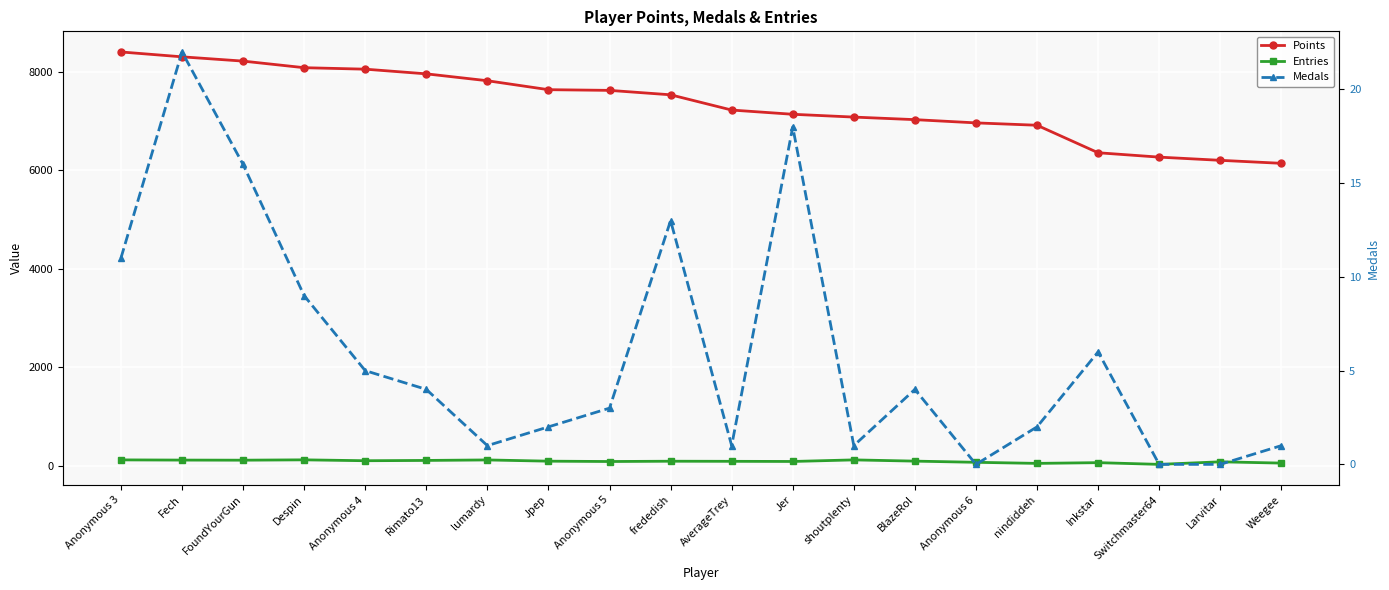

At how many categories does at least one series exceed 4214?

20